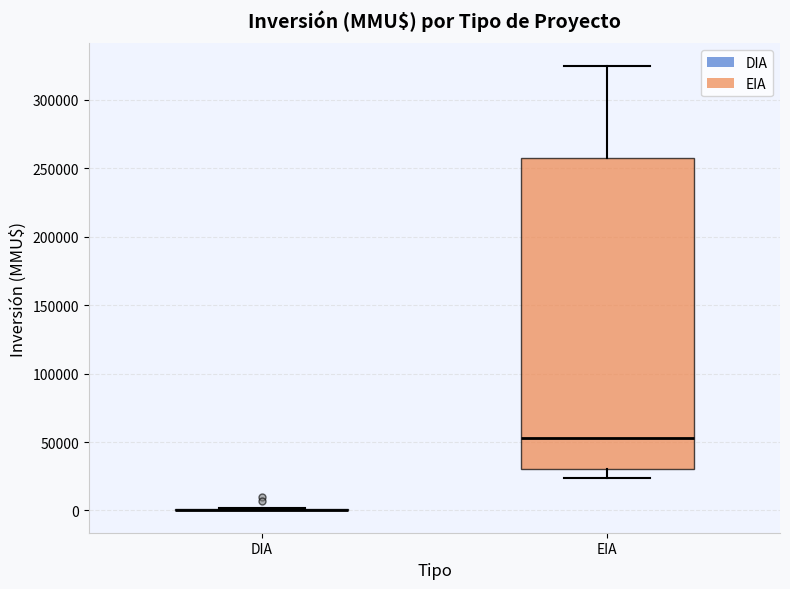

Where does the median line of the box for EIA sit on the y-axis? The values are not printed on the chart, so give them approximately, as read against the axis.

55000